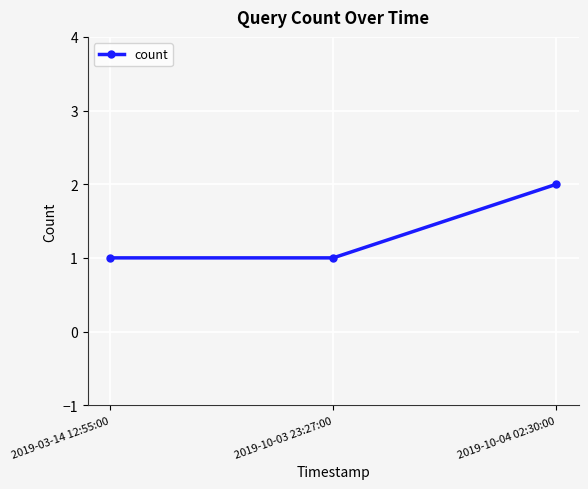

What is the label of the 2nd point from the left?

2019-10-03 23:27:00